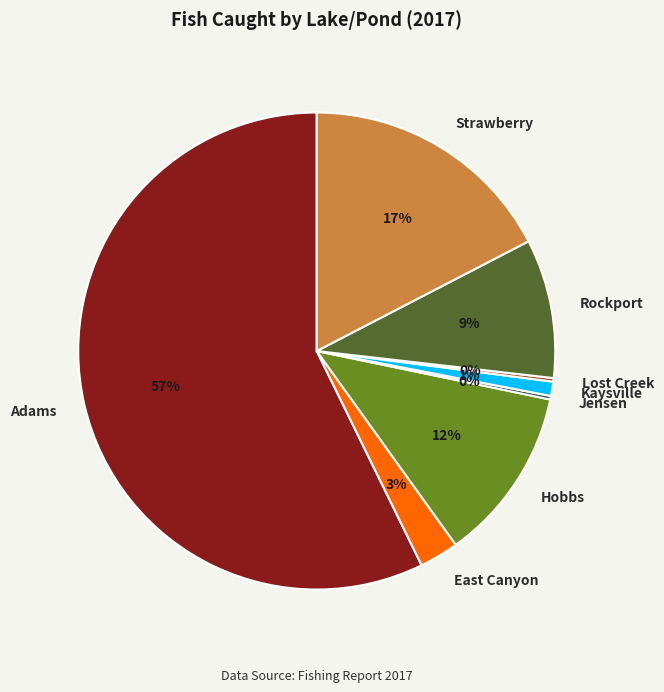

The Strawberry slice represents 17% of the pie. True or false?

True